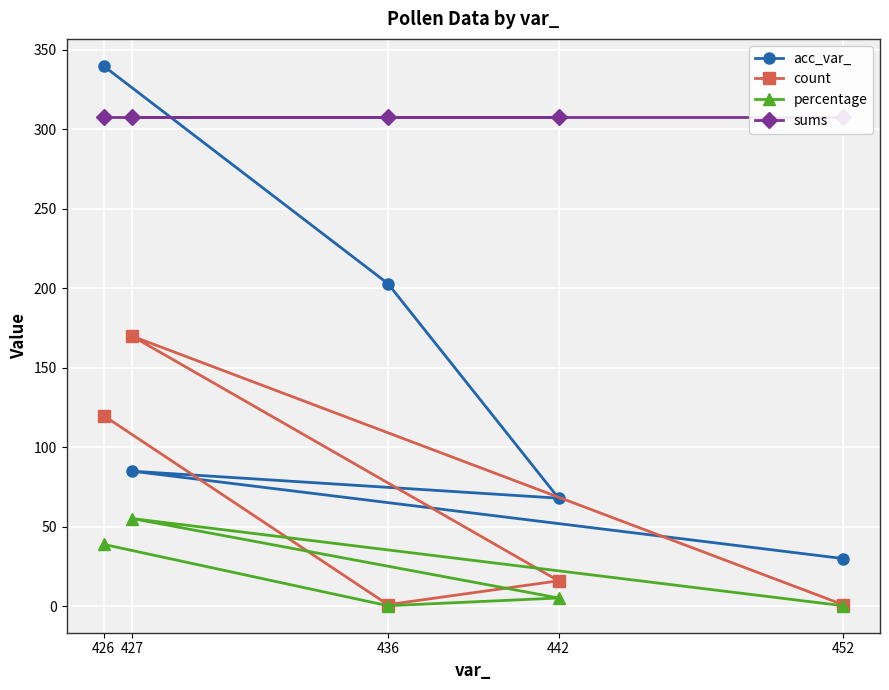

At which label does percentage reach its peak?

427